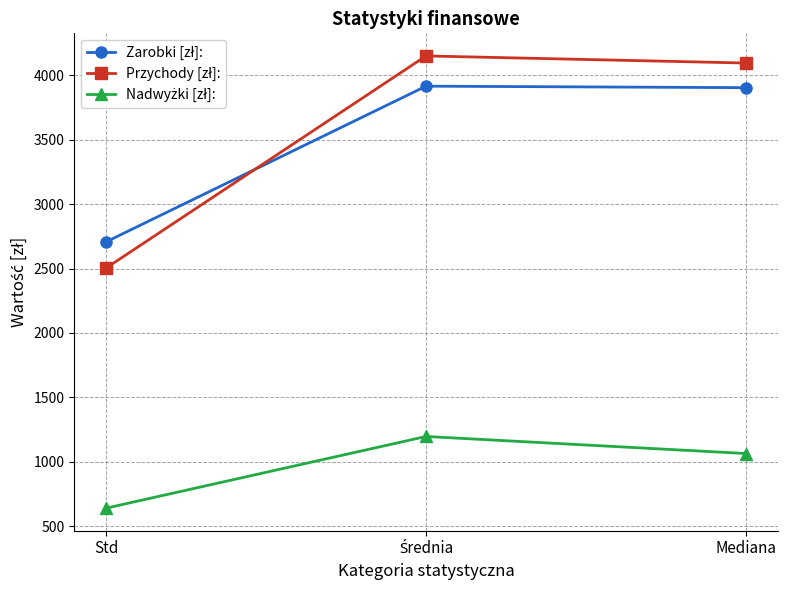

At how many categories does at least one series exceed 806?

3